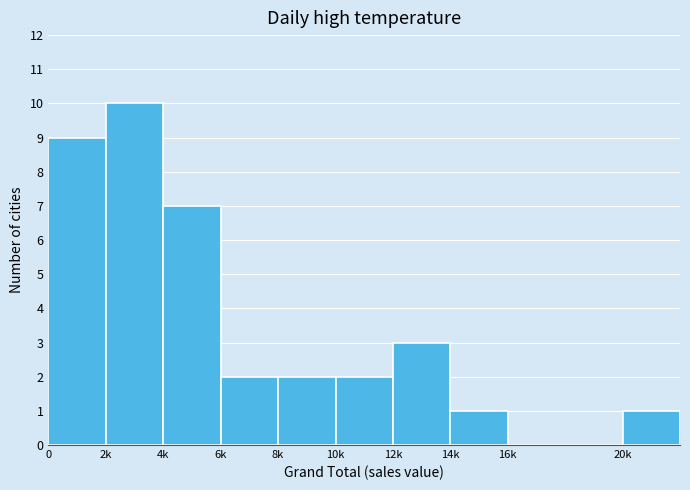

Reading left to right, what are all the values shown in this chart?

0=9	2k=10	4k=7	6k=2	8k=2	10k=2	12k=3	14k=1	16k=0	20k=1